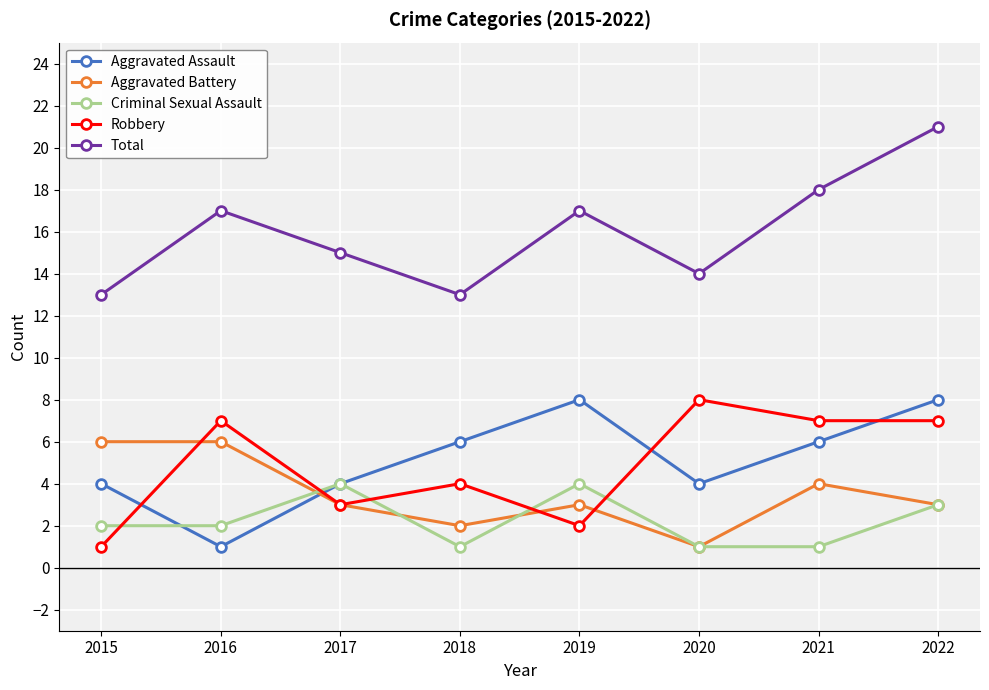

What are all the series names shown in the legend?

Aggravated Assault, Aggravated Battery, Criminal Sexual Assault, Robbery, Total